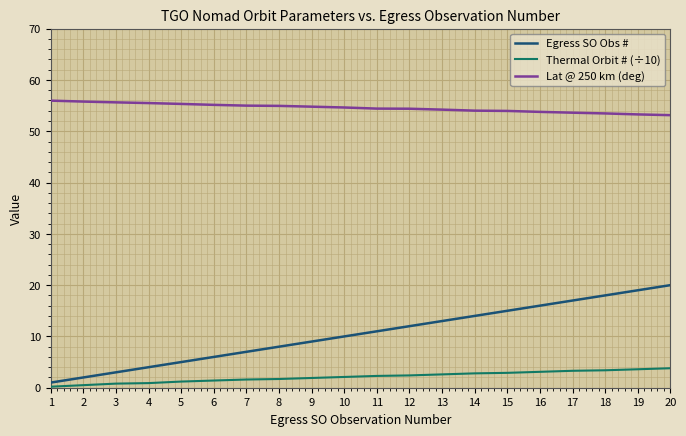

True or false: Lat @ 250 km (deg) and Thermal Orbit # (÷10) cross at least once.

False